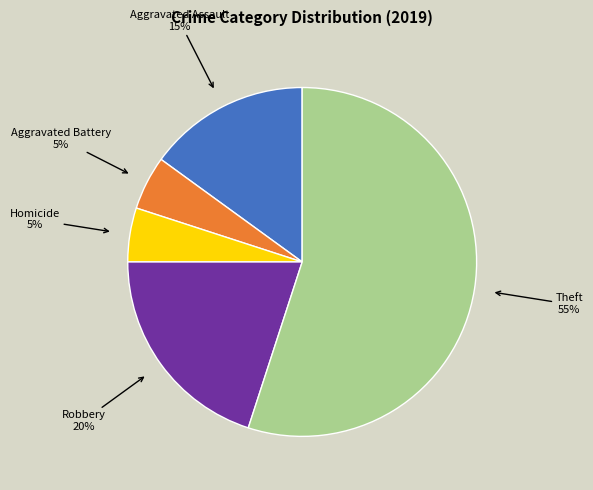

To the nearest percent, what is the average slice percentage?

20%